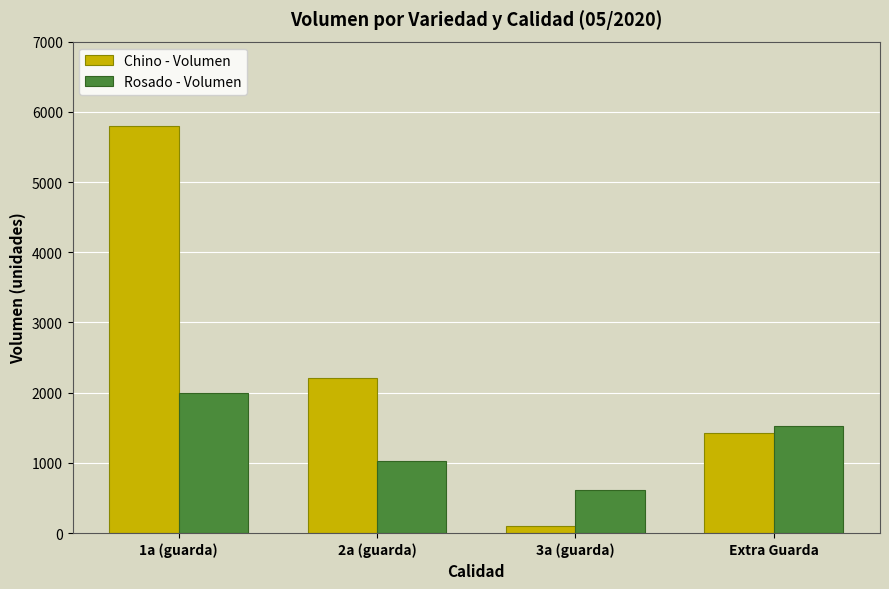

What position from the left is 3a (guarda)?

3